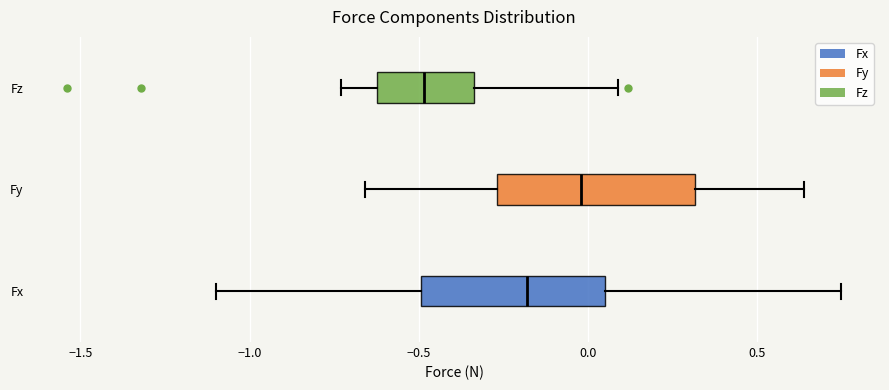

Where does the right whisker of the box for Fz end on the x-axis? The values are not printed on the chart, so give them approximately, as read against the axis.

0.10